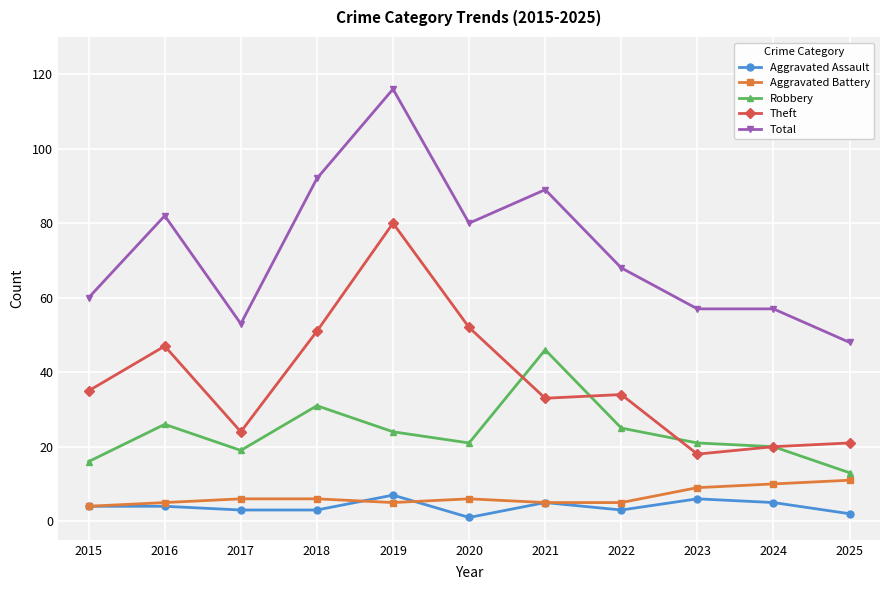

What is the value of the Robbery point at the 3rd from the left?

19